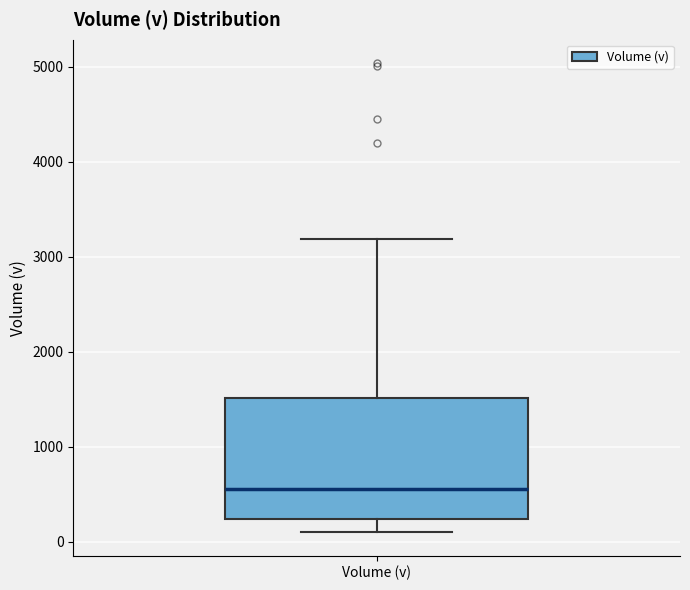

Read this box plot against the y-axis: the position of the median line, the range covered by the box, and the ends of both whiskers. The values are not printed on the chart, so give them approximately, as read against the axis.

median 600, box 200 to 1500, whiskers 100 to 3200